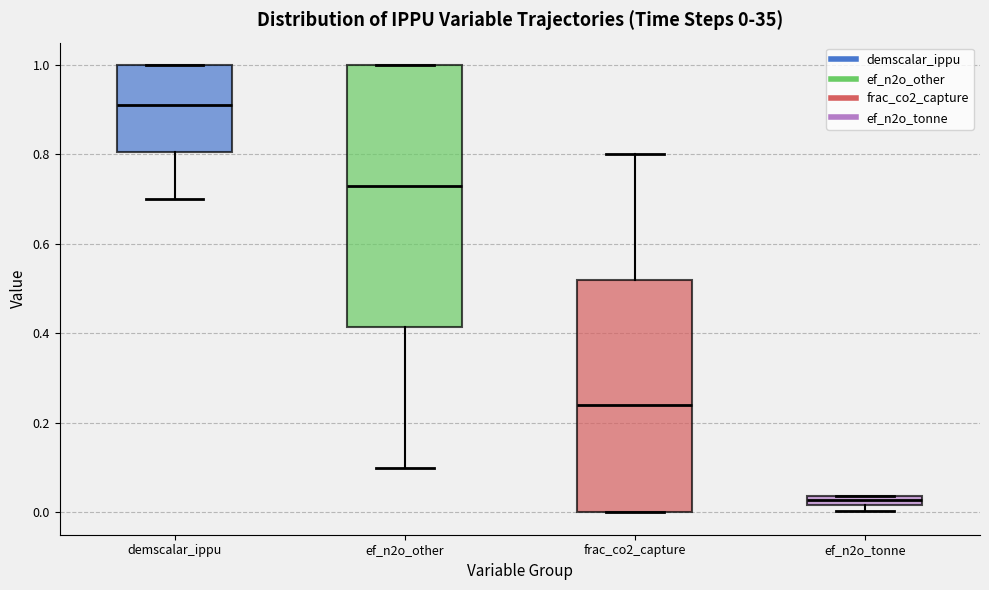

Which box's median line is the highest?

demscalar_ippu